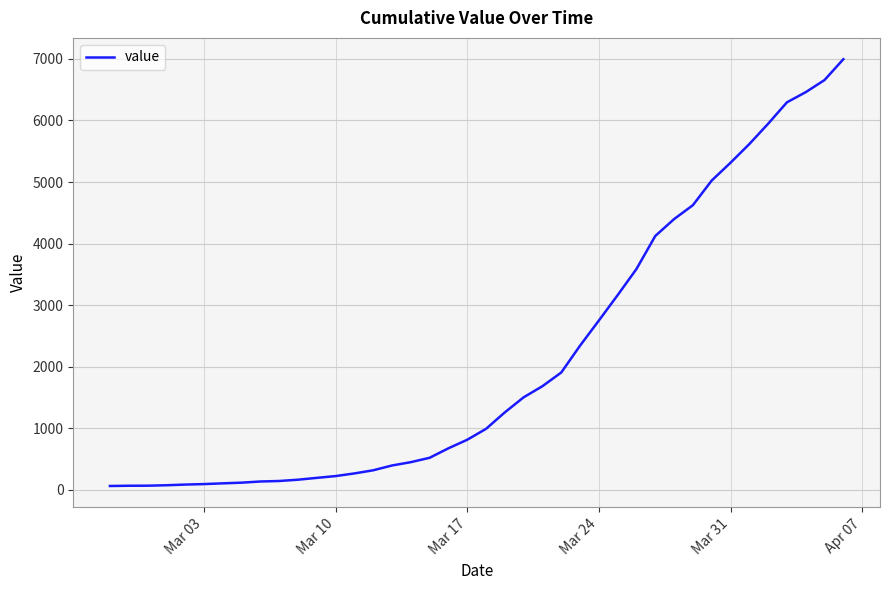

What is the maximum value shown in the chart?

6994